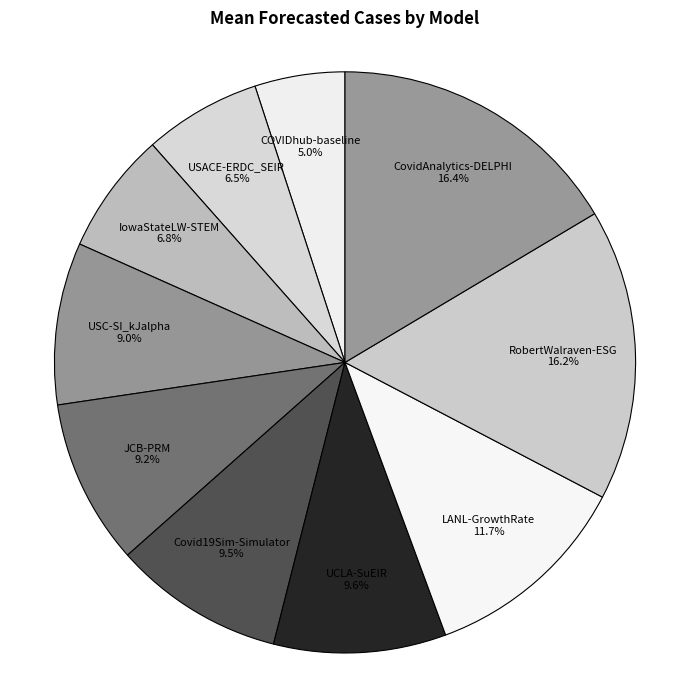

How many segments does this pie chart have?

10